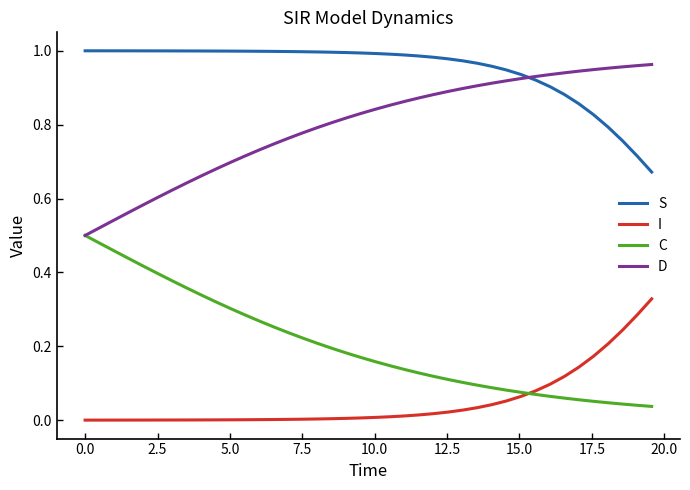

Rank the series by their average value, from lowest to highest.

I, C, D, S